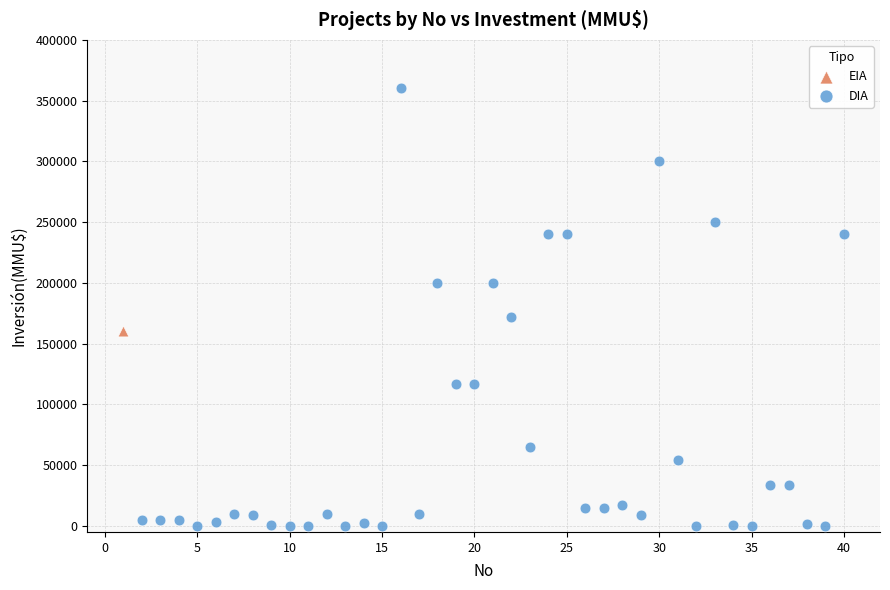

What are all the series names shown in the legend?

EIA, DIA